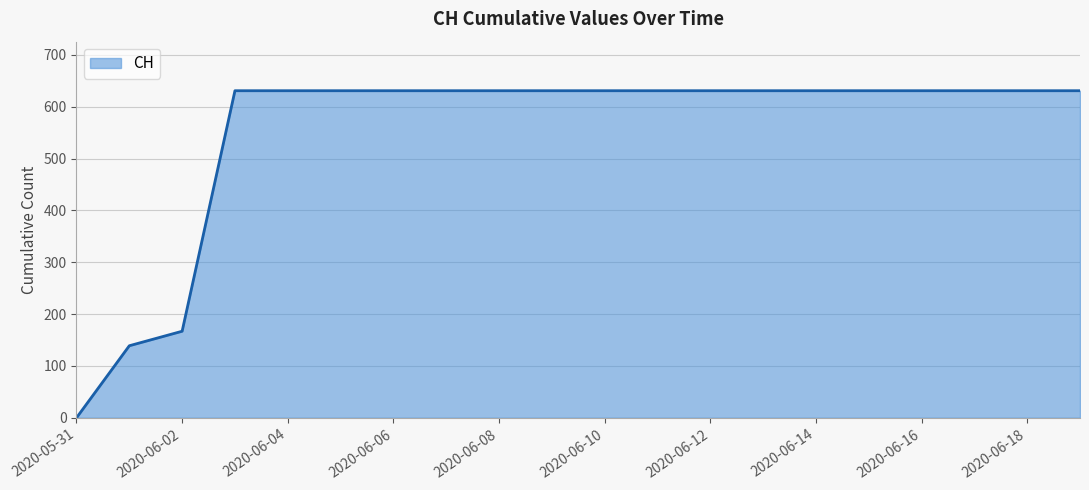

What is the difference between the maximum and minimum values?

631